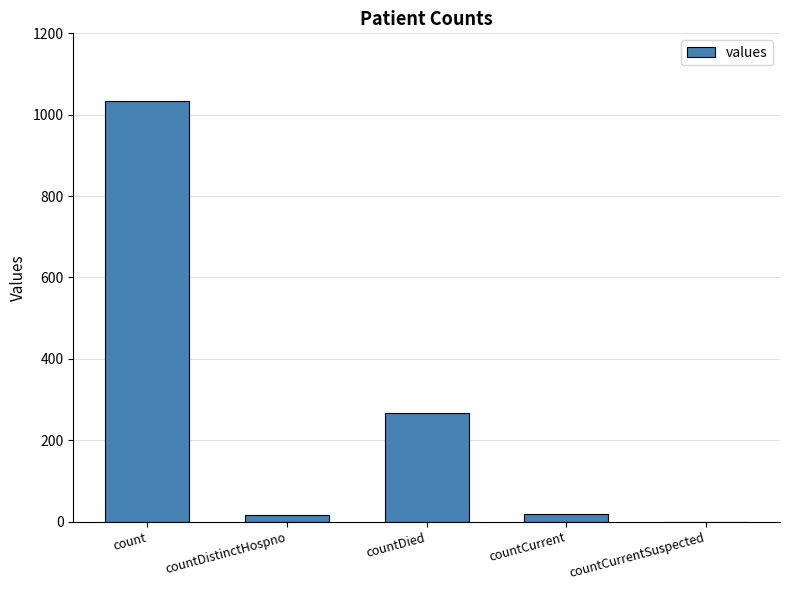

Approximately how many times larger is the value at countDistinctHospno compared to countCurrent?

0.9